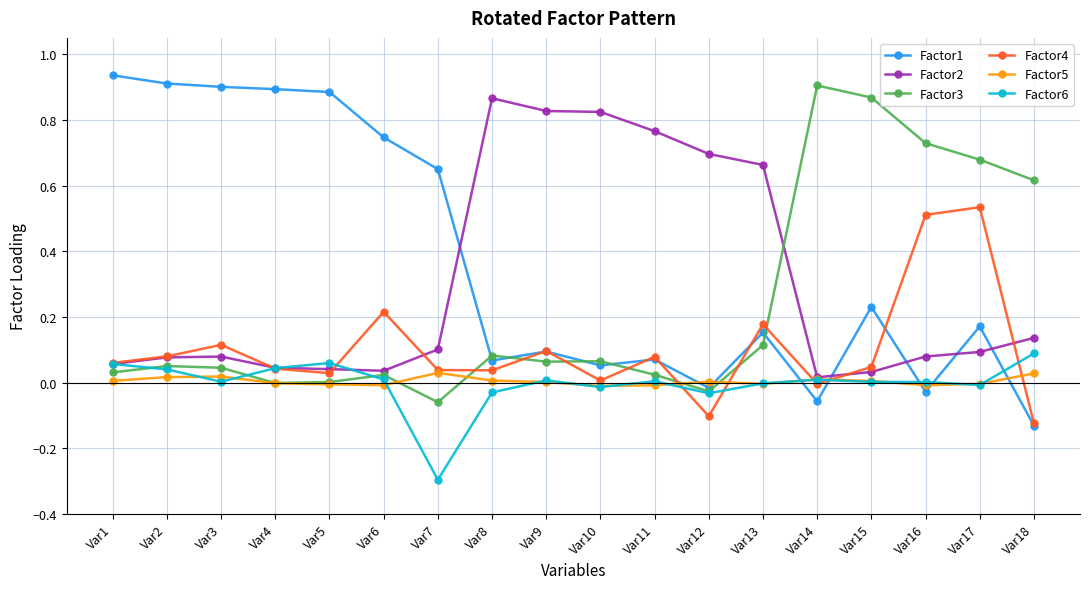

Which series has the largest total across all categories?

Factor1